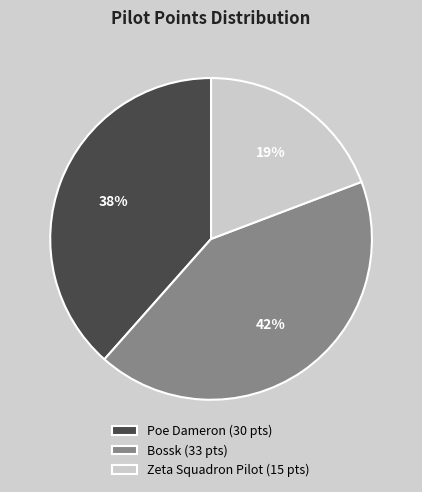

Which slice is the largest?

Bossk